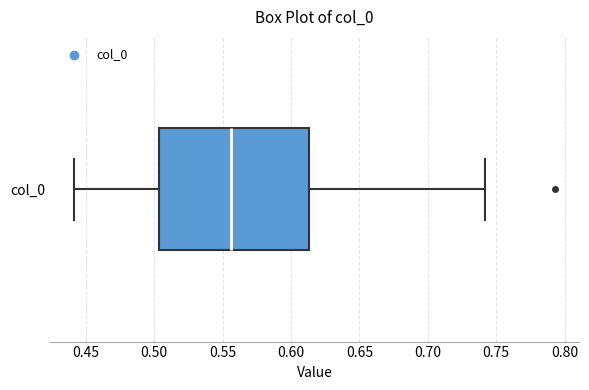

Where does the median line of the box for col_0 sit on the x-axis? The values are not printed on the chart, so give them approximately, as read against the axis.

0.555